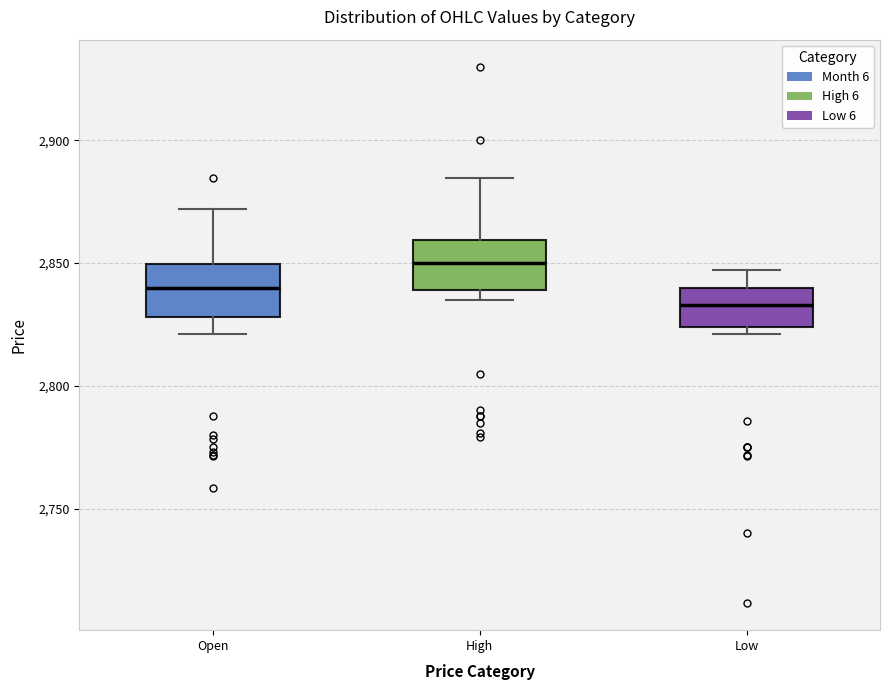

Where does the upper whisker of the box for Low end on the y-axis? The values are not printed on the chart, so give them approximately, as read against the axis.

2845